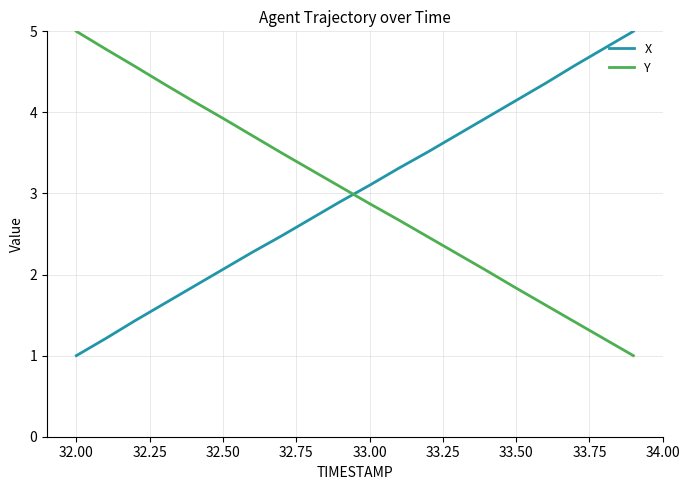

True or false: Y has more than 0 points higher than both neighbors.

False